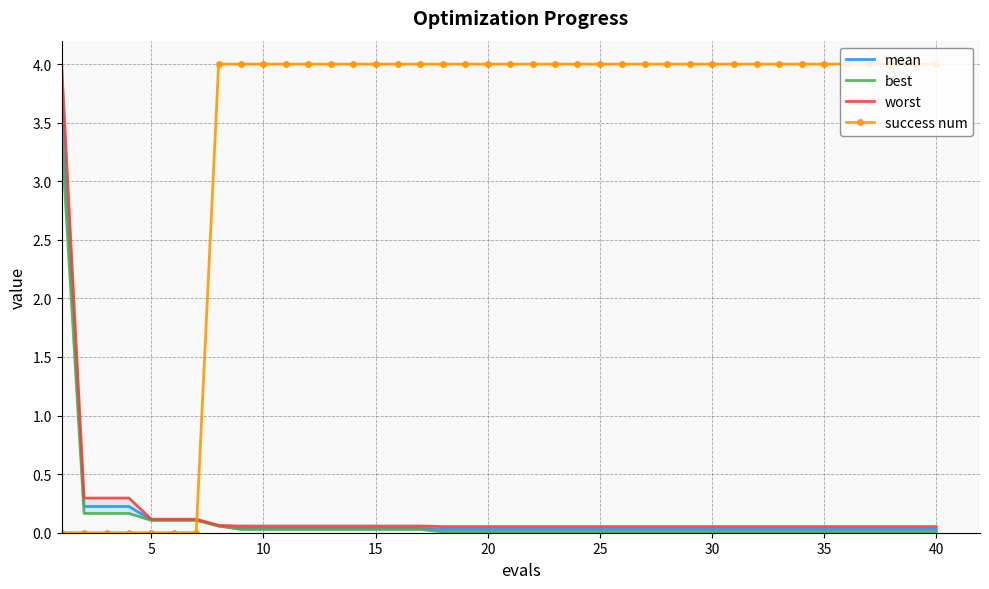

True or false: success num and worst cross at least once.

True